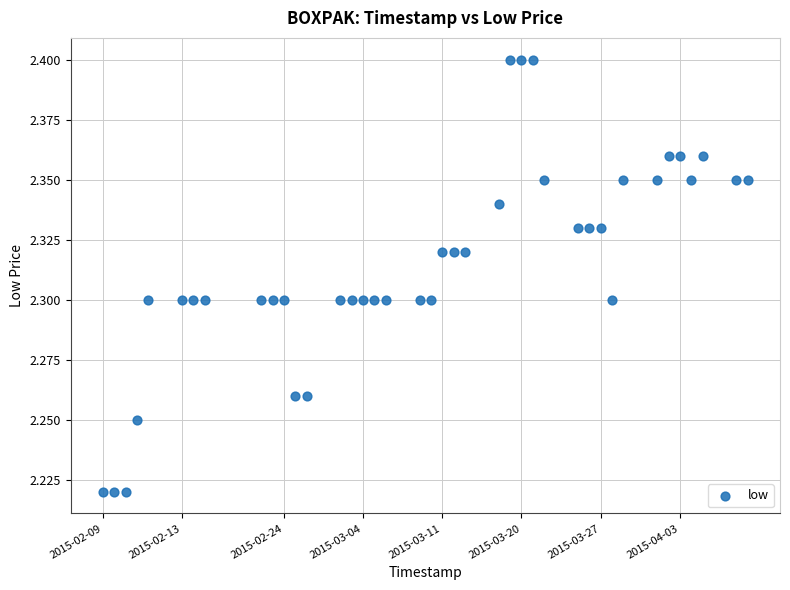

What is the range of X values (max minus min)?

4924800.0